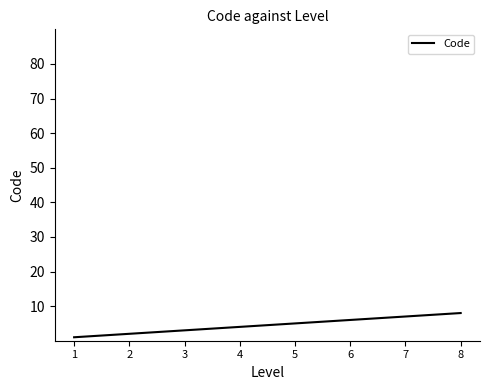

What is the sum of all values?

36